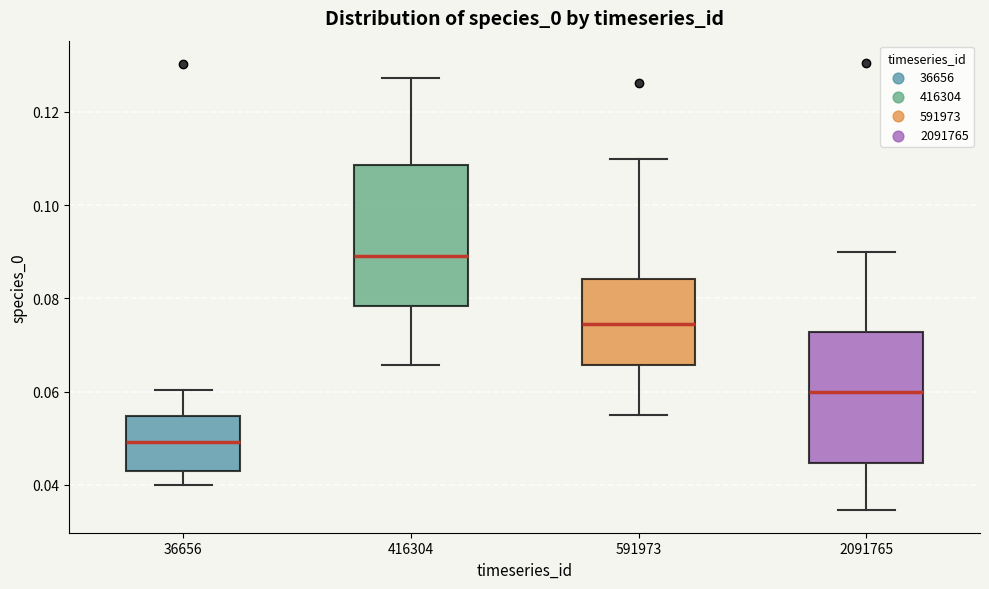

Which box's median line is the lowest?

36656